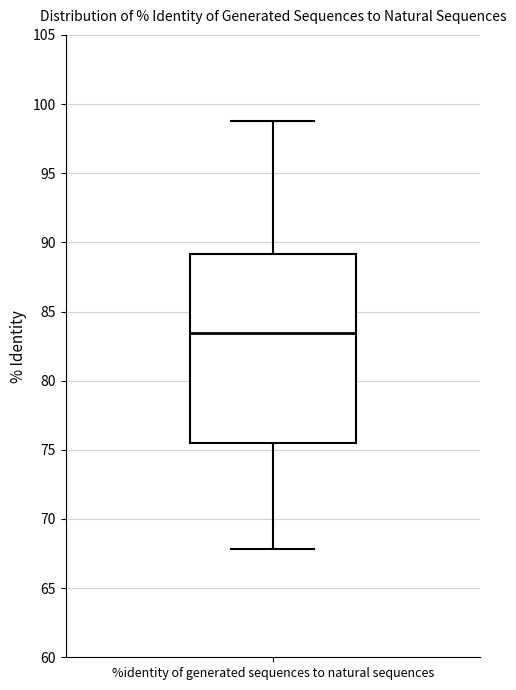

Where does the lower whisker of the box for %identity of generated sequences to natural sequences end on the y-axis? The values are not printed on the chart, so give them approximately, as read against the axis.

68.0